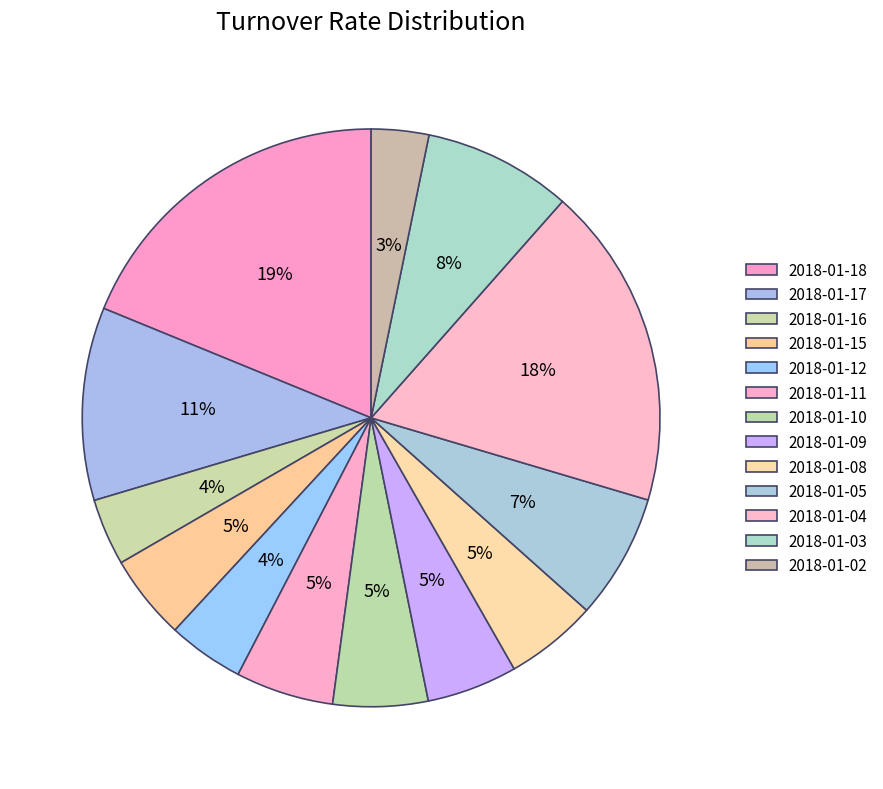

Count the number of slices in the pie.

13